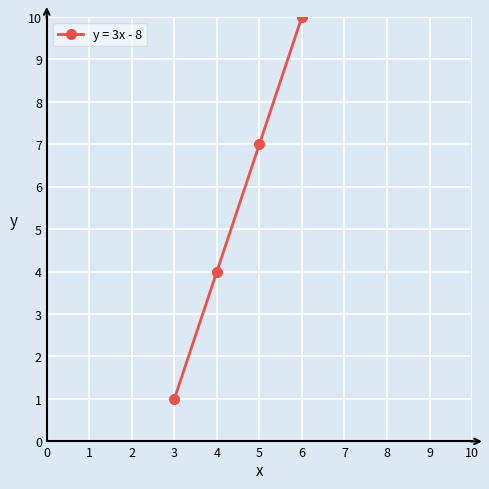

At which category does the chart reach its peak across all series?

6